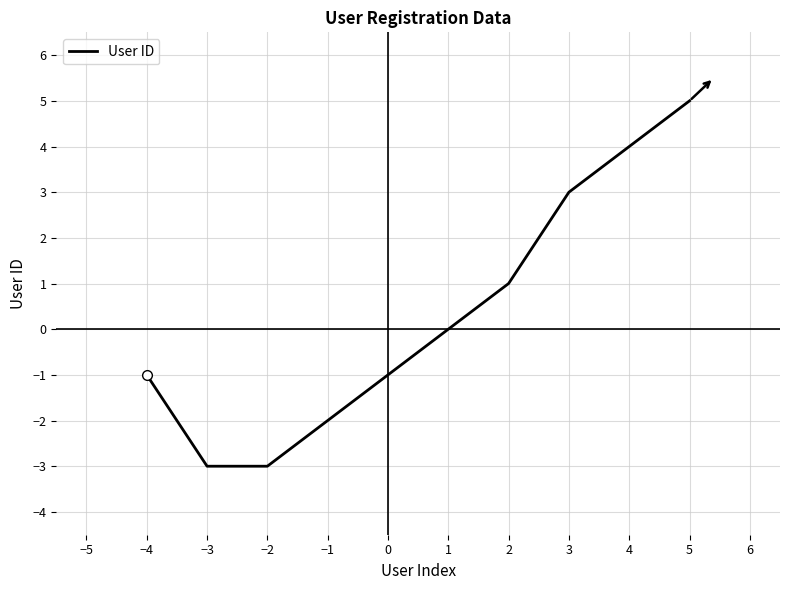

Is it true that the value at −4 is -5?

False